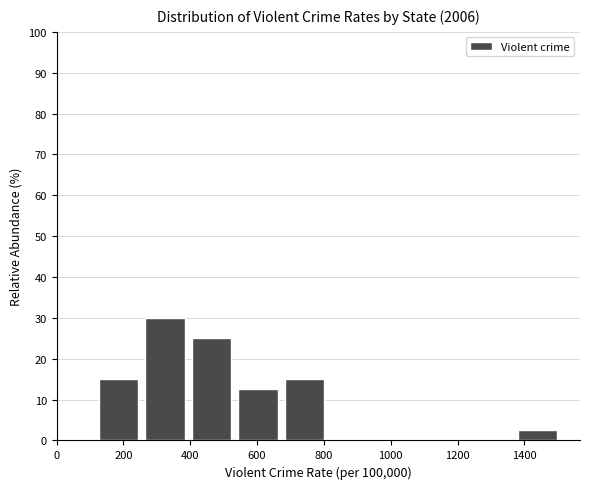

What is the height of the bar covering 120 to 260 on the x-axis? Neither the bar edges nor the heights are printed on the chart, so give them approximately, as read against the axes.

15